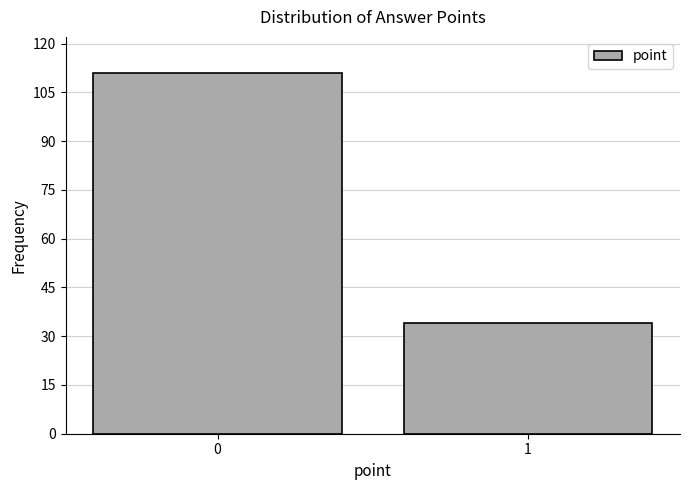

Reading right to left, list all the values displayed in this chart.

1=34	0=111